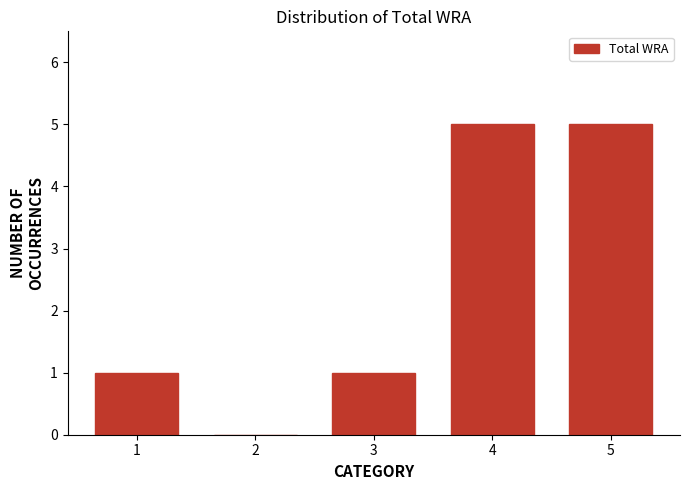

Reading left to right, transcribe all the data shown in this chart.

1=1	2=0	3=1	4=5	5=5